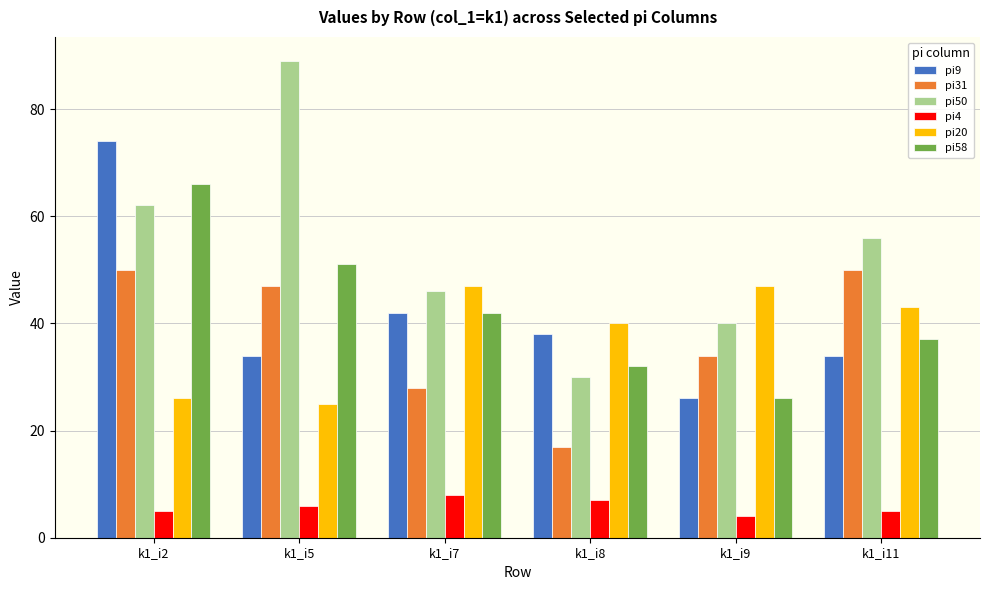

How many values in the pi20 series are below 43?

3